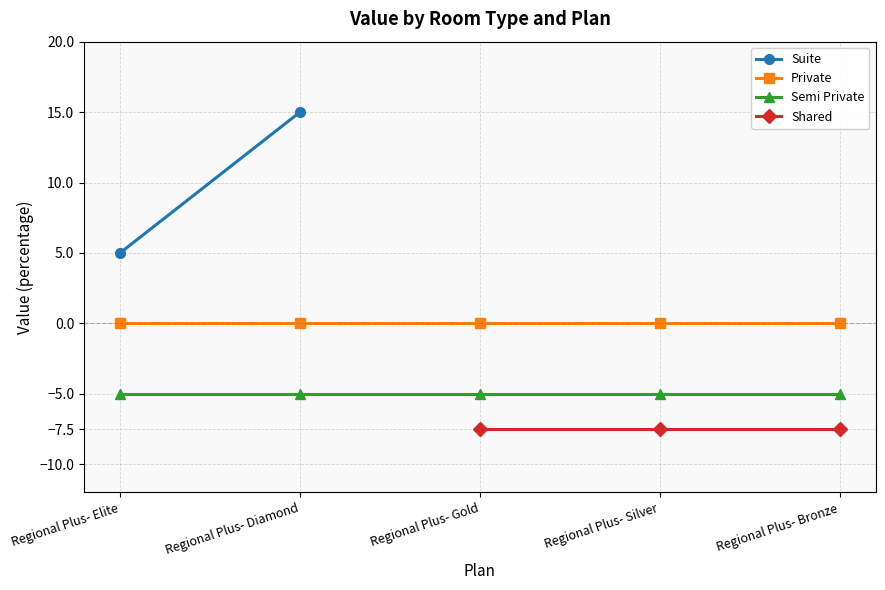

Which series has the largest total across all categories?

Private